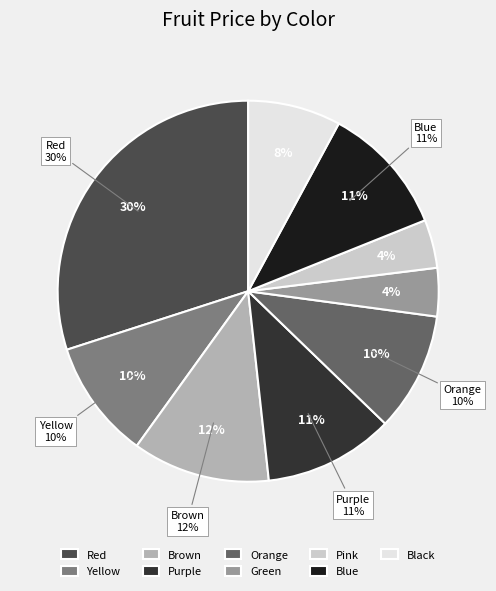

True or false: Red accounts for 24% of the total.

False